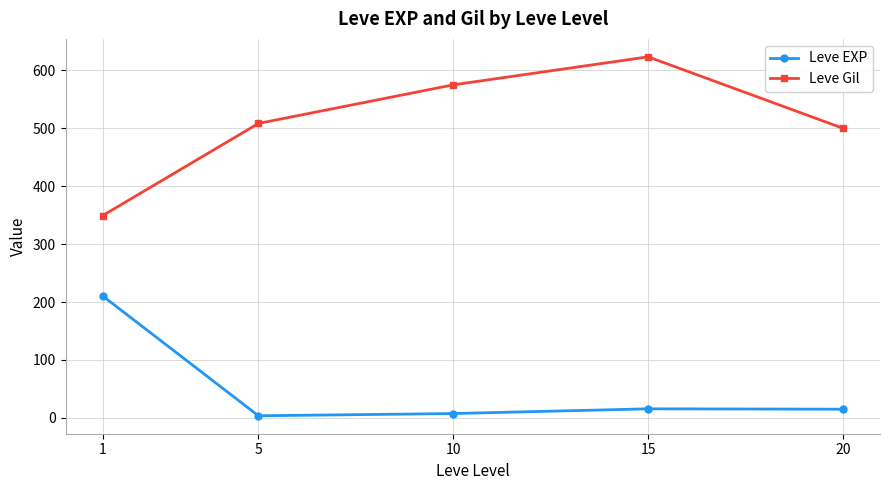

At which label does Leve EXP reach its peak?

1